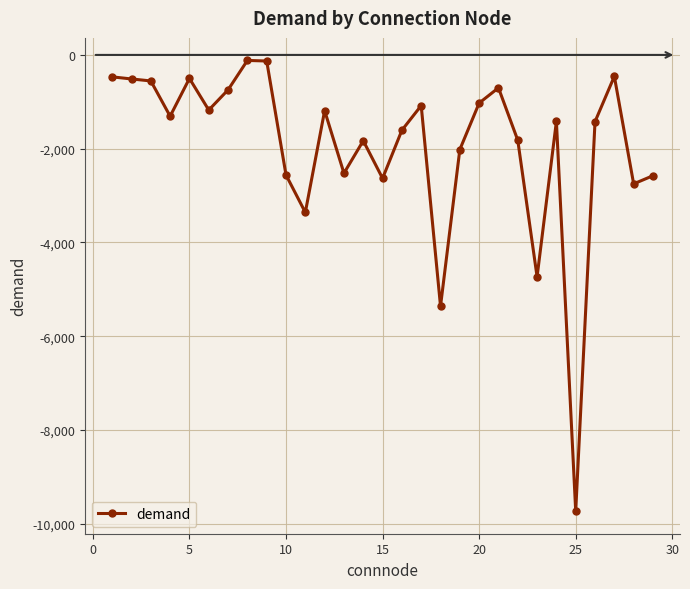

What is the value of the 29th point from the left?

-2577.0